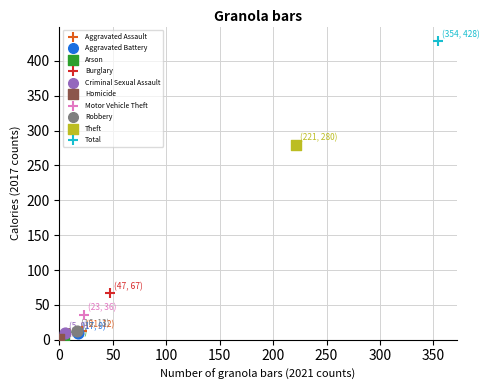

What are all the series names shown in the legend?

Aggravated Assault, Aggravated Battery, Arson, Burglary, Criminal Sexual Assault, Homicide, Motor Vehicle Theft, Robbery, Theft, Total